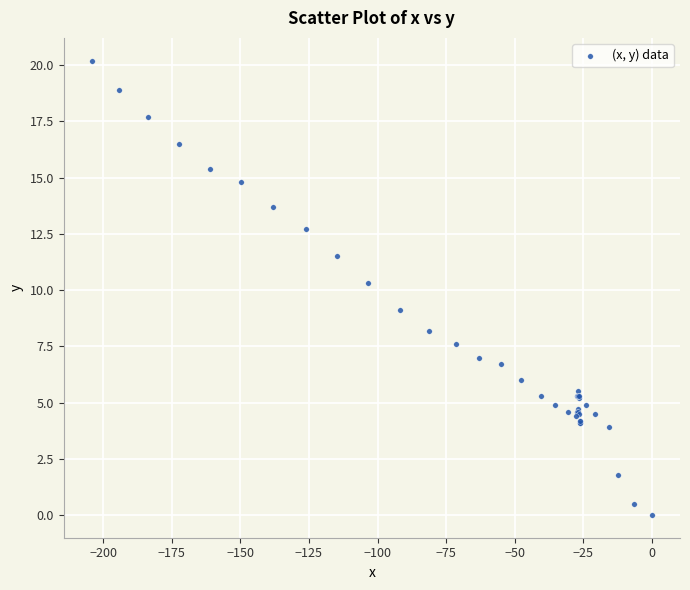

What Y value in the scatter plot is closest to 10?

10.3